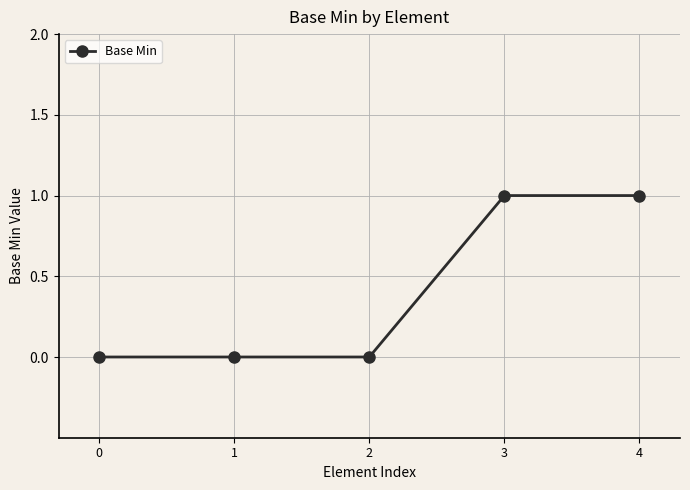

The value at 4 is 2. True or false?

False